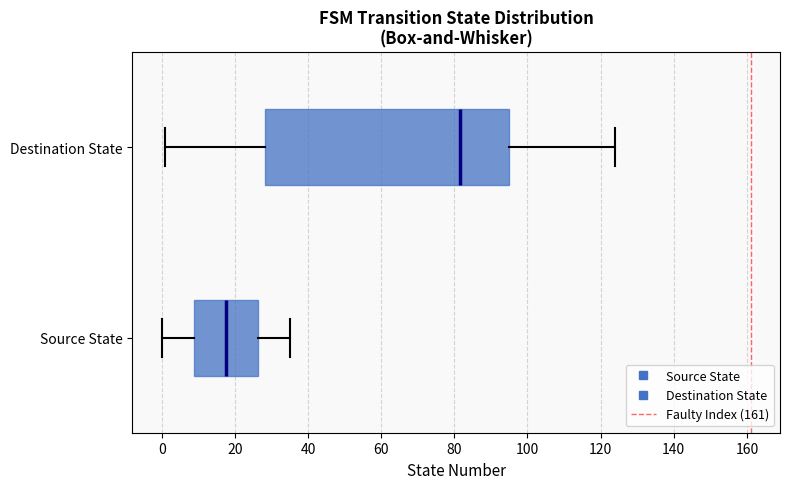

Which box's median line is the furthest to the left?

Source State